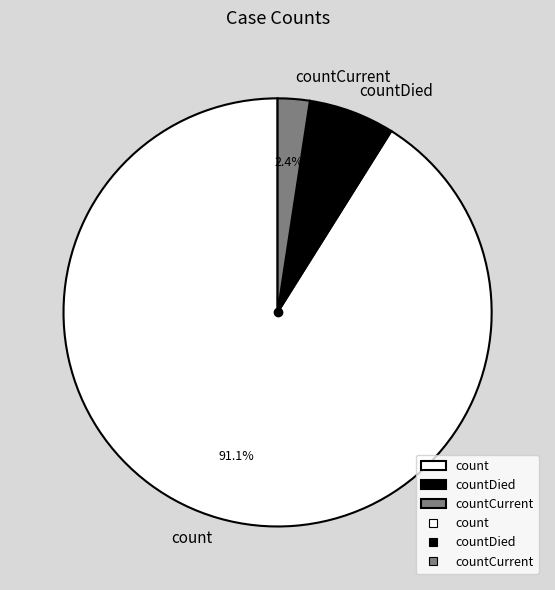

Which category accounts for the majority?

count